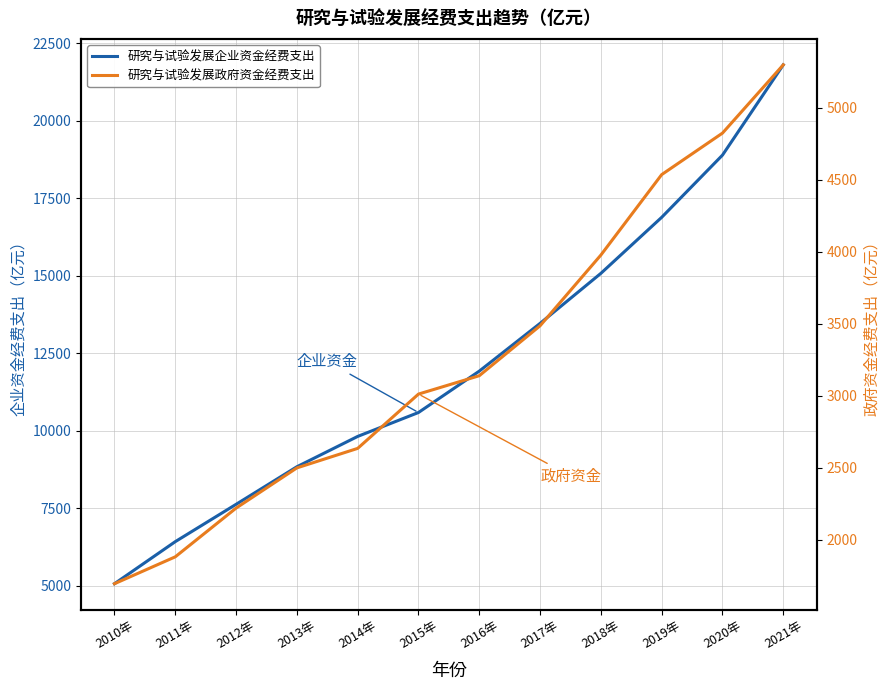

Reading right to left, transcribe all the data shown in this chart.

研究与试验发展企业资金经费支出: 2021年=21808.8	2020年=18895.0	2019年=16887.2	2018年=15079.3	2017年=13464.9	2016年=11923.5	2015年=10588.6	2014年=9816.5	2013年=8837.7	2012年=7625.0	2011年=6420.6	2010年=5063.1
研究与试验发展政府资金经费支出: 2021年=5299.7	2020年=4825.6	2019年=4537.3	2018年=3978.6	2017年=3487.4	2016年=3140.8	2015年=3013.2	2014年=2636.1	2013年=2500.6	2012年=2221.4	2011年=1883.0	2010年=1696.3